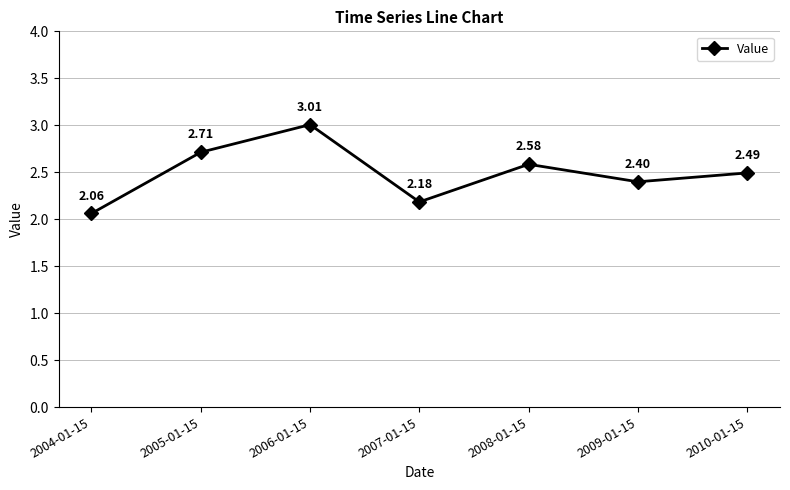

Rank the categories by value from highest to lowest.

2006-01-15, 2005-01-15, 2008-01-15, 2010-01-15, 2009-01-15, 2007-01-15, 2004-01-15